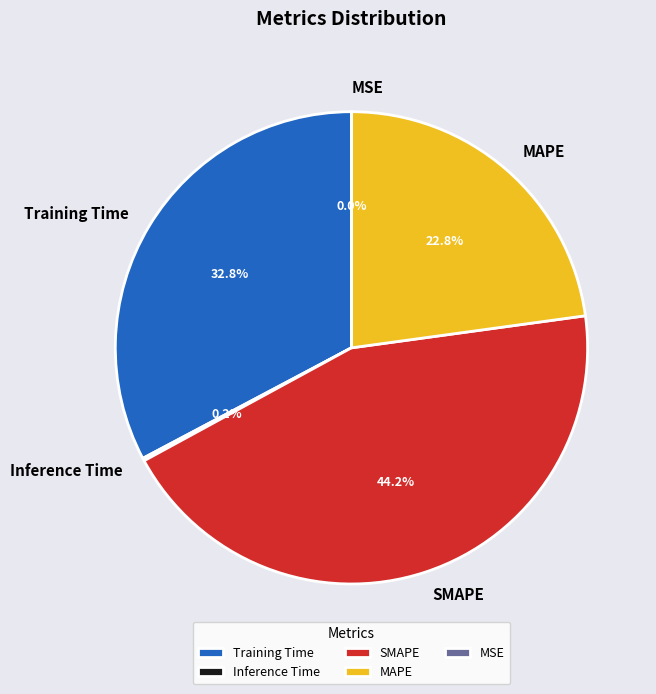

What is the largest slice in the pie chart?

SMAPE